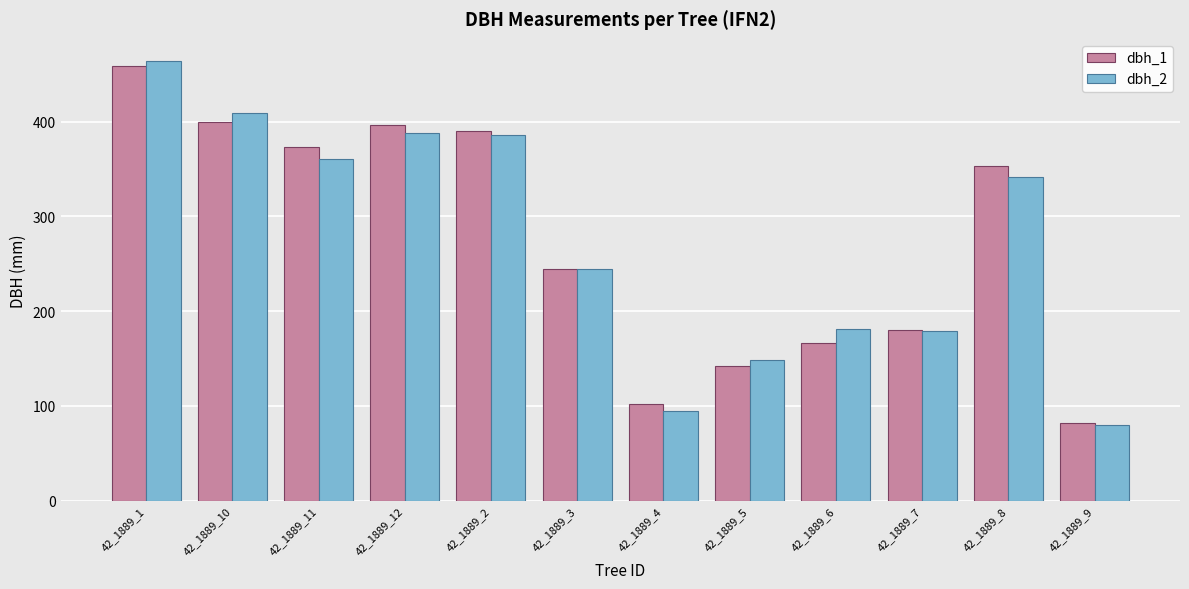

What is the spread (max minus min) of values at 42_1889_1?

5